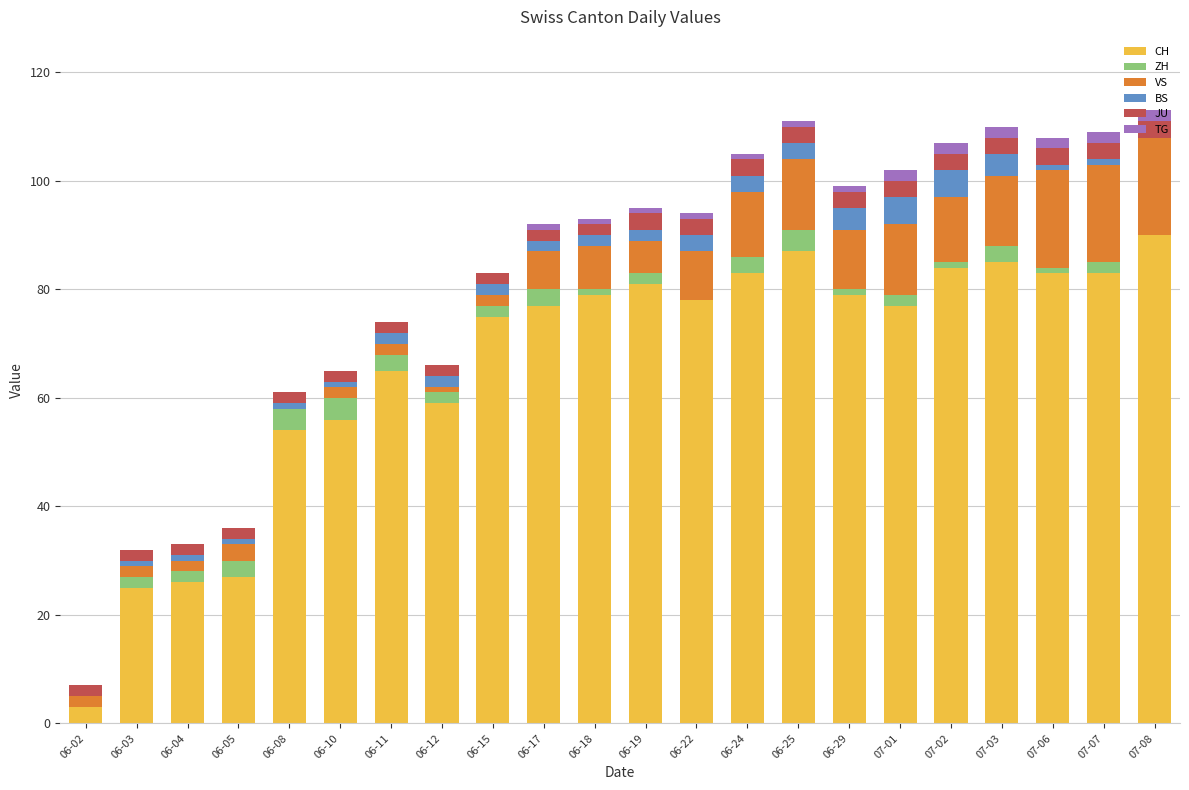

Which category has the highest value in the CH series?

07-08